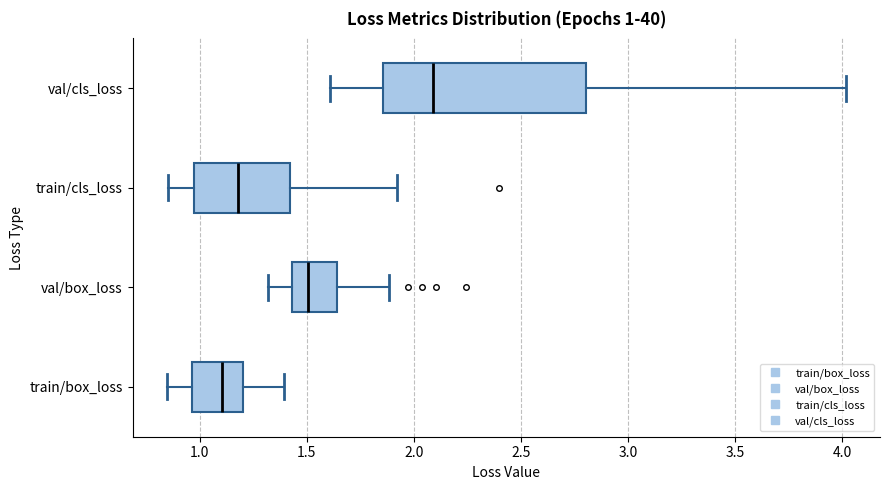

Which box has the furthest to the right median line?

val/cls_loss